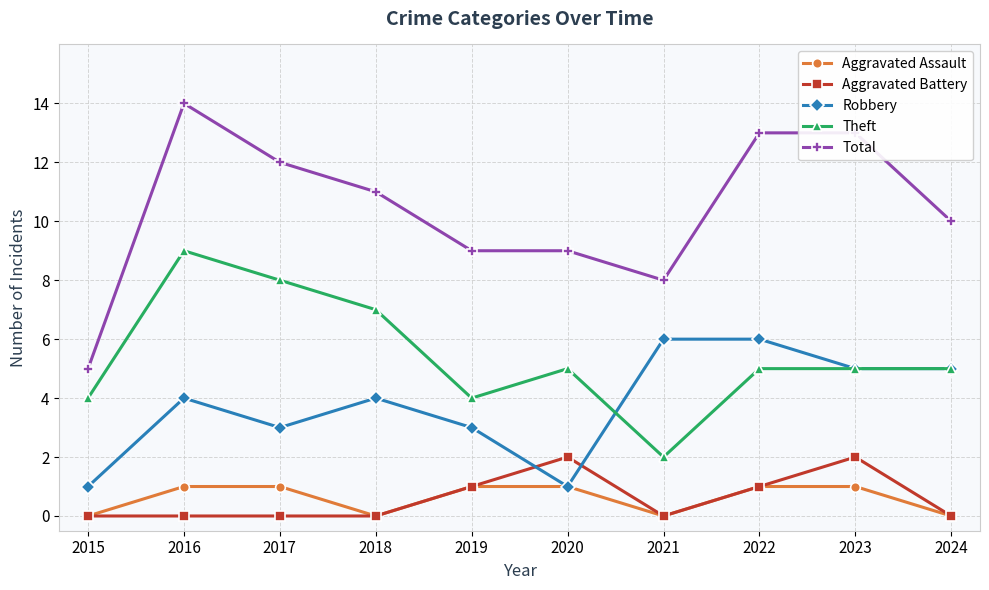

Is the value of Robbery at 2015 greater than the value of Total at 2021?

No